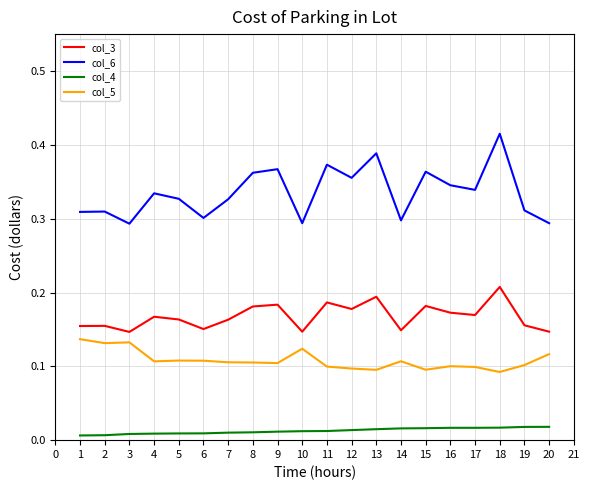

True or false: col_5 has more than 2 interior local peaks.

True